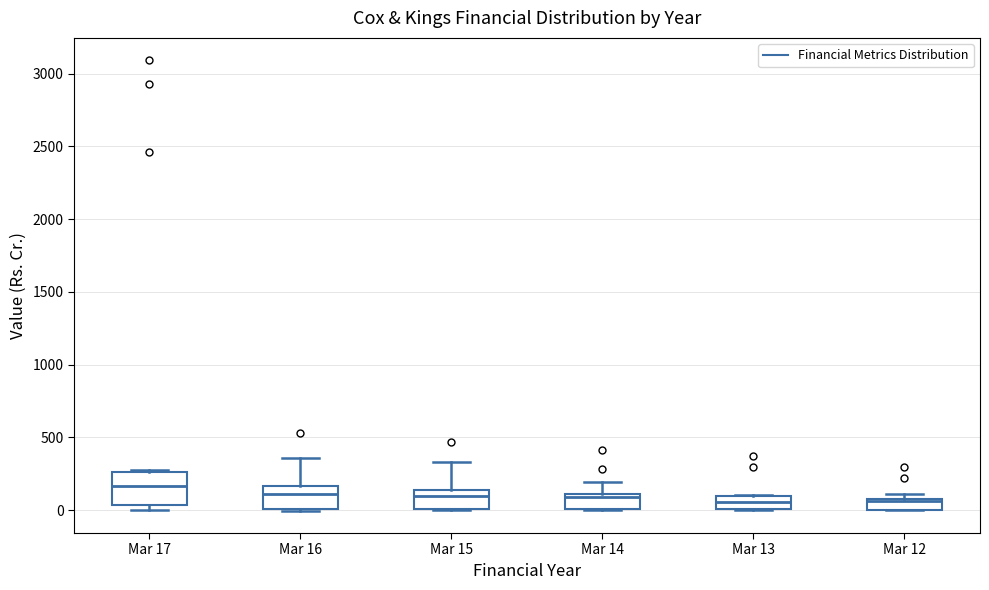

Reading left to right, read every box against the y-axis: the position of its median line, the range the box covers, and the ends of its whiskers. The values are not printed on the chart, so give them approximately, as read against the axis.

Mar 17: median 150, box 50 to 250, whiskers 0 to 300
Mar 16: median 100, box 0 to 150, whiskers 0 to 350
Mar 15: median 100, box 0 to 150, whiskers 0 to 350
Mar 14: median 100 (just below the box's upper edge), box 0 to 100, whiskers 0 to 200
Mar 13: median 50, box 0 to 100, whiskers 0 to 100
Mar 12: median 50, box 0 to 100, whiskers 0 to 100 (just above the box's upper edge)